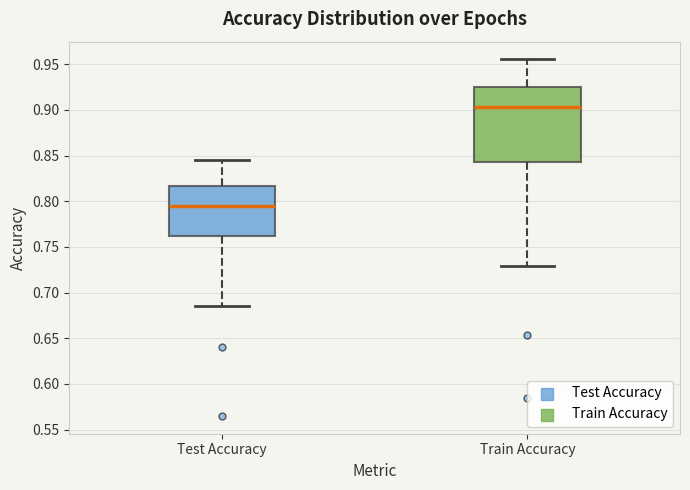

Which box is the tallest, from its lower edge to its upper edge?

Train Accuracy